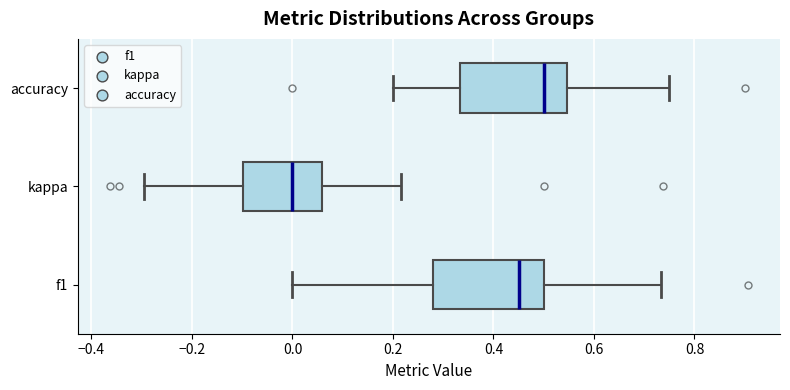

Where does the right whisker of the box for accuracy end on the x-axis? The values are not printed on the chart, so give them approximately, as read against the axis.

0.76